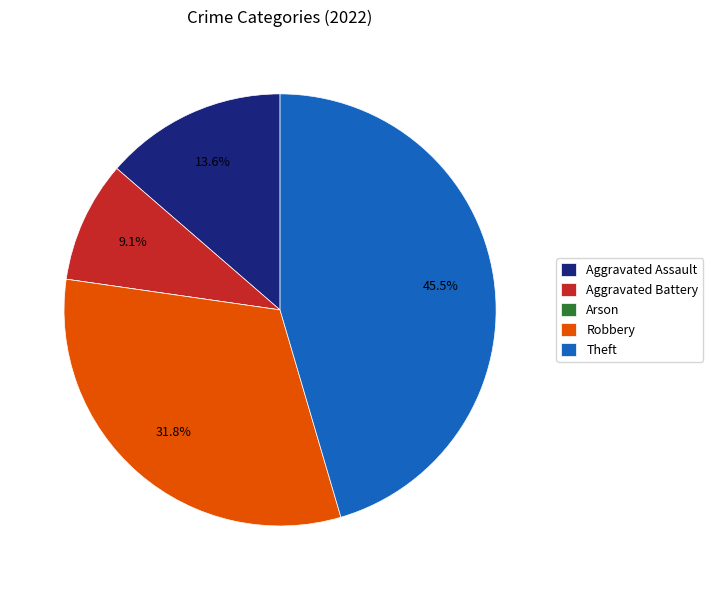

To the nearest percent, what percentage of the pie is Robbery?

32%